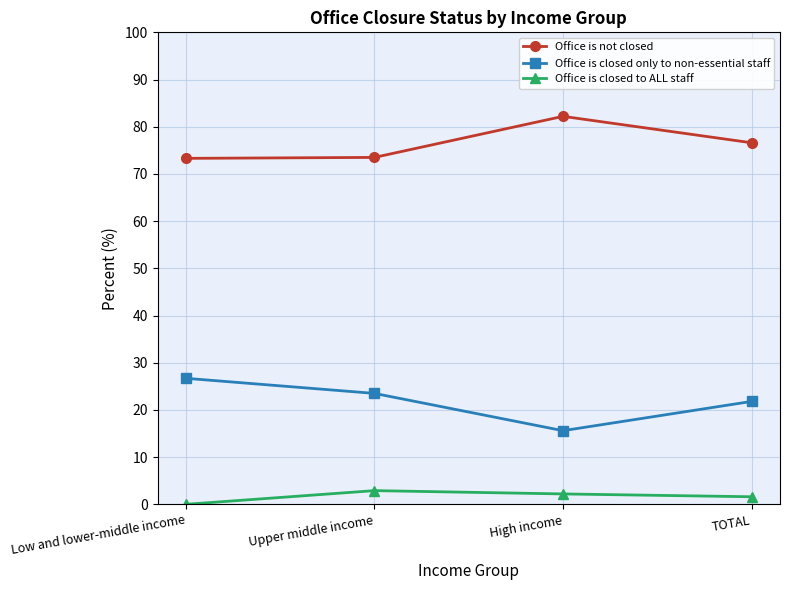

Rank the series at Low and lower-middle income from highest to lowest value.

Office is not closed, Office is closed only to non-essential staff, Office is closed to ALL staff